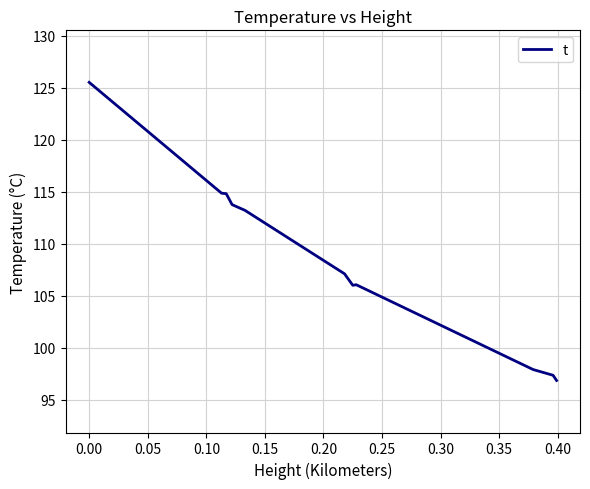

What is the maximum value shown in the chart?

125.5